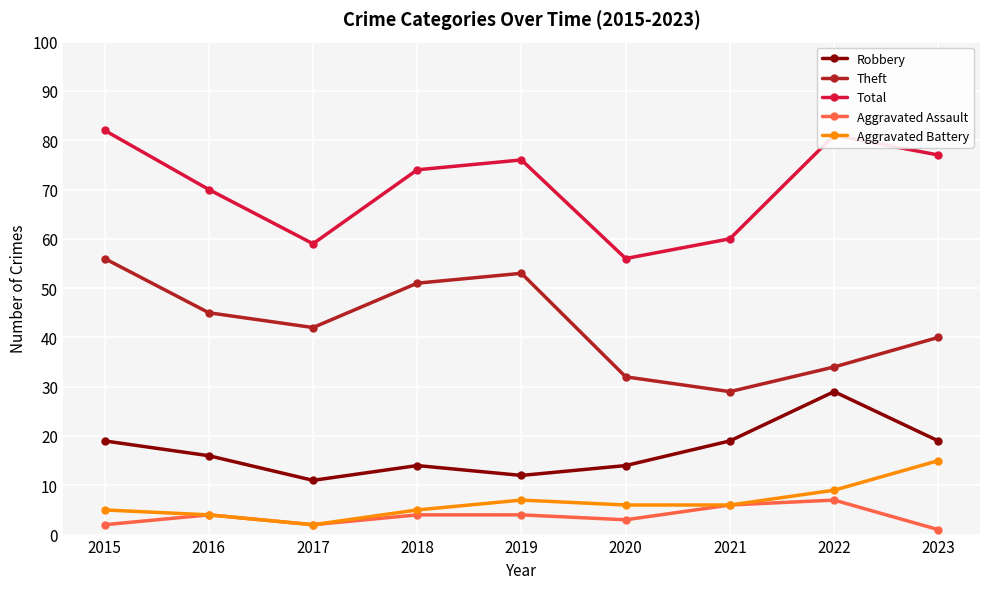

Reading right to left, list all the values displayed in this chart.

Robbery: 2023=19	2022=29	2021=19	2020=14	2019=12	2018=14	2017=11	2016=16	2015=19
Theft: 2023=40	2022=34	2021=29	2020=32	2019=53	2018=51	2017=42	2016=45	2015=56
Total: 2023=77	2022=81	2021=60	2020=56	2019=76	2018=74	2017=59	2016=70	2015=82
Aggravated Assault: 2023=1	2022=7	2021=6	2020=3	2019=4	2018=4	2017=2	2016=4	2015=2
Aggravated Battery: 2023=15	2022=9	2021=6	2020=6	2019=7	2018=5	2017=2	2016=4	2015=5